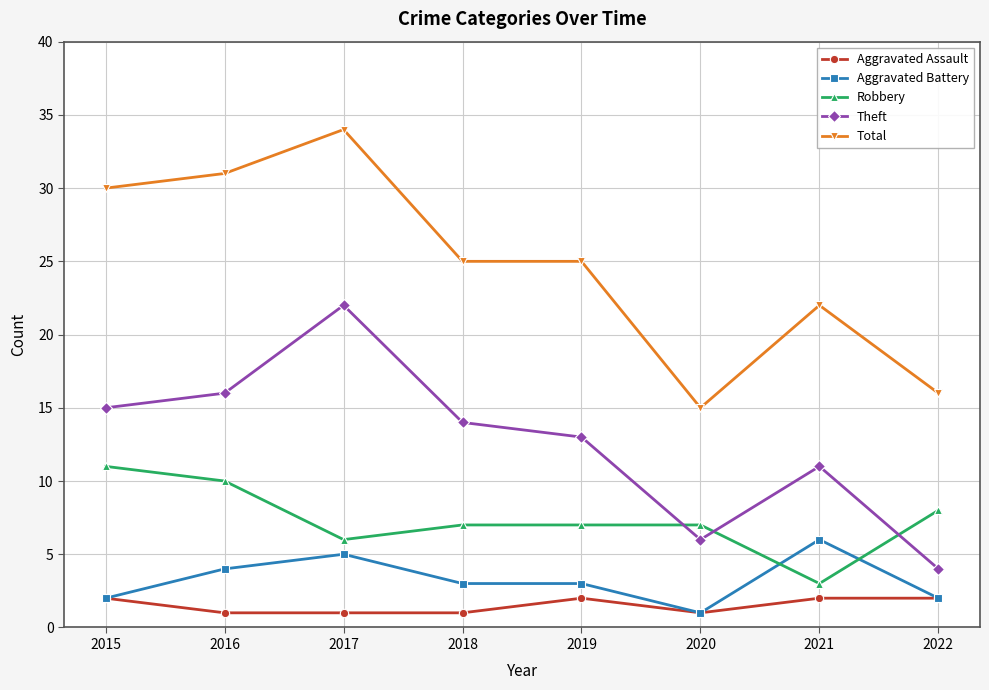

Reading left to right, transcribe all the data shown in this chart.

Aggravated Assault: 2	1	1	1	2	1	2	2
Aggravated Battery: 2	4	5	3	3	1	6	2
Robbery: 11	10	6	7	7	7	3	8
Theft: 15	16	22	14	13	6	11	4
Total: 30	31	34	25	25	15	22	16